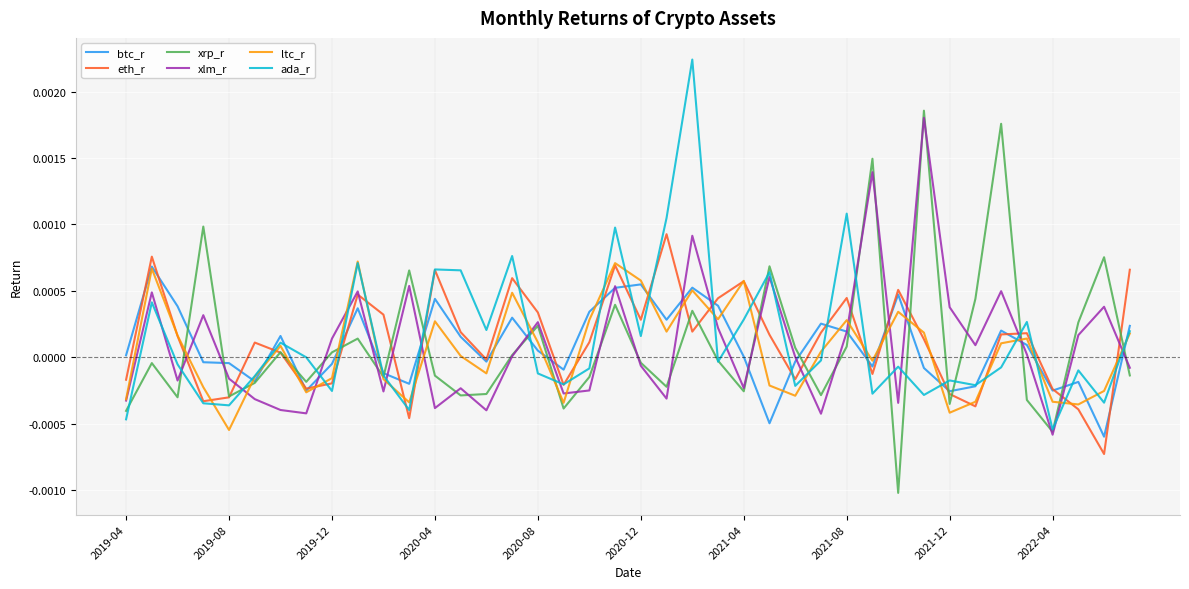

Which category has the lowest value in the xlm_r series?

2022-04